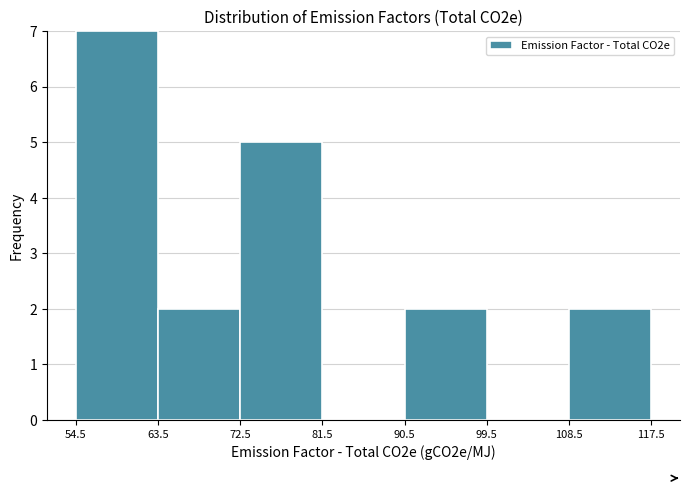

Which range on the x-axis has the tallest bar?

54.5 to 63.5